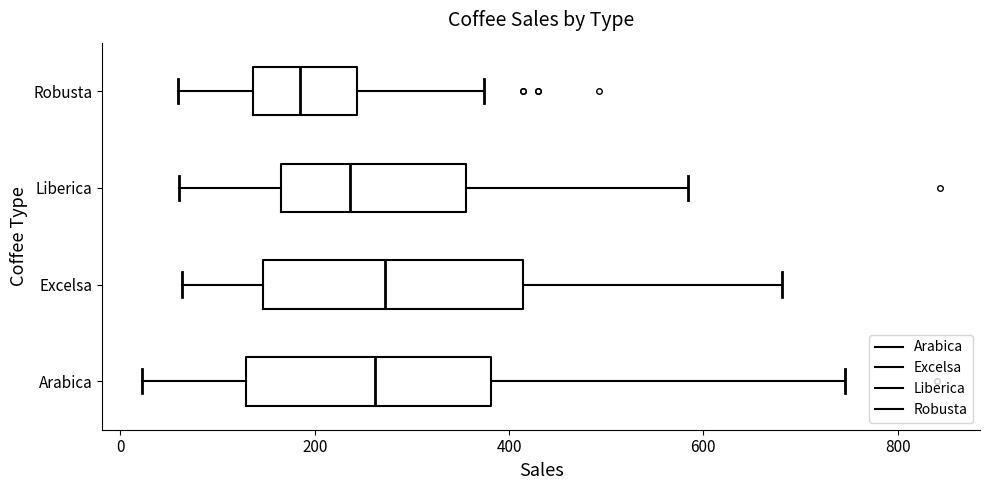

Reading bottom to top, transcribe this box plot: for each box, give where its median line is, the range the box spans, and where its two whiskers end, as read against the x-axis. The values are not printed on the chart, so give them approximately, as read against the axis.

Arabica: median 260, box 120 to 380, whiskers 20 to 740
Excelsa: median 280, box 140 to 420, whiskers 60 to 680
Liberica: median 240, box 160 to 360, whiskers 60 to 580
Robusta: median 180, box 140 to 240, whiskers 60 to 380